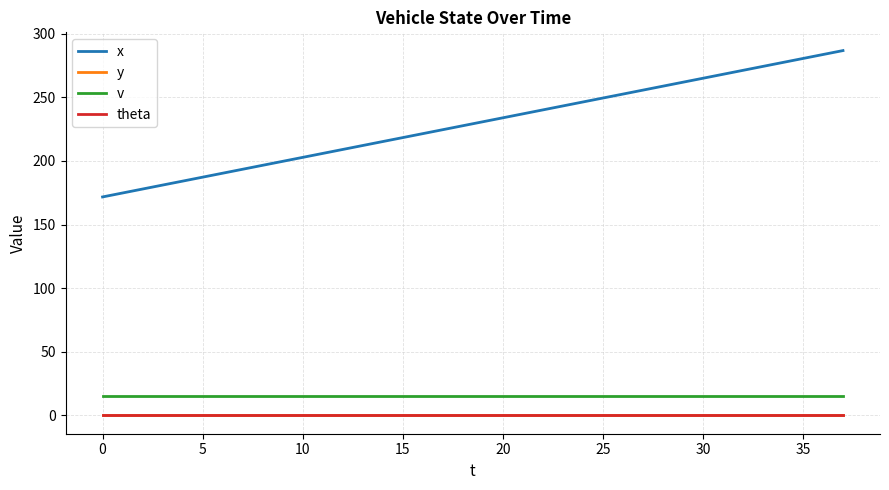

What is the label of the 19th point from the left?

18